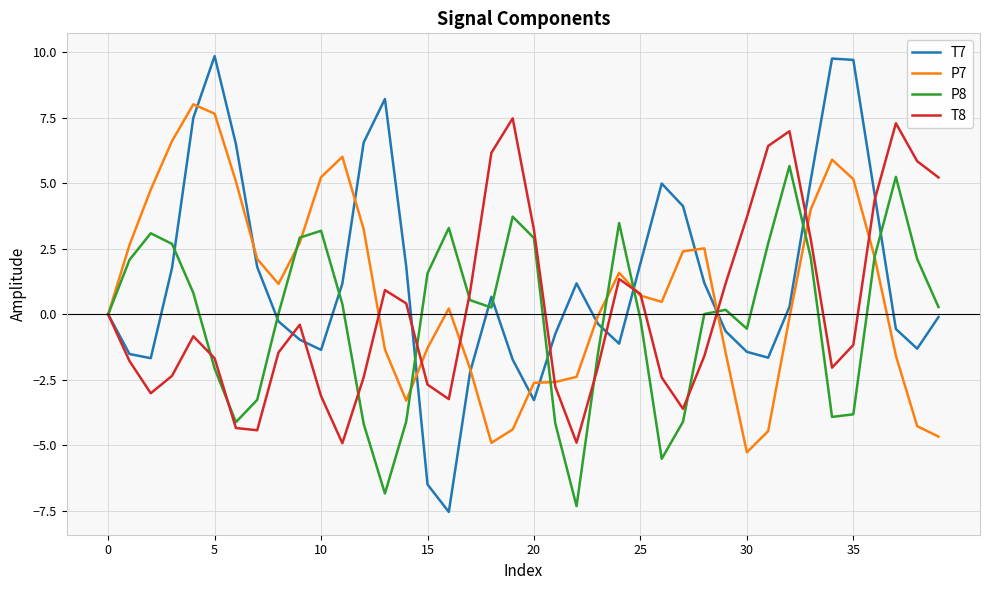

What is the maximum value shown in the chart?

9.9